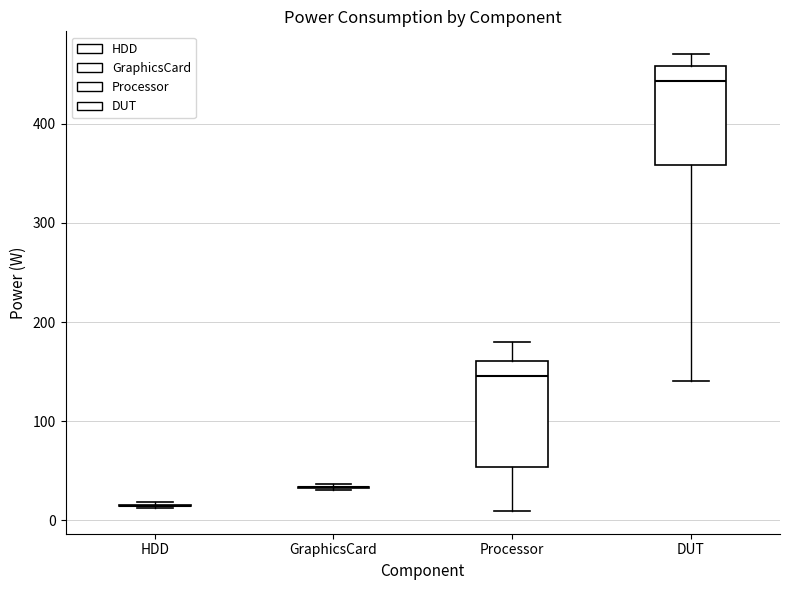

Where does the upper whisker of the box for Processor end on the y-axis? The values are not printed on the chart, so give them approximately, as read against the axis.

180